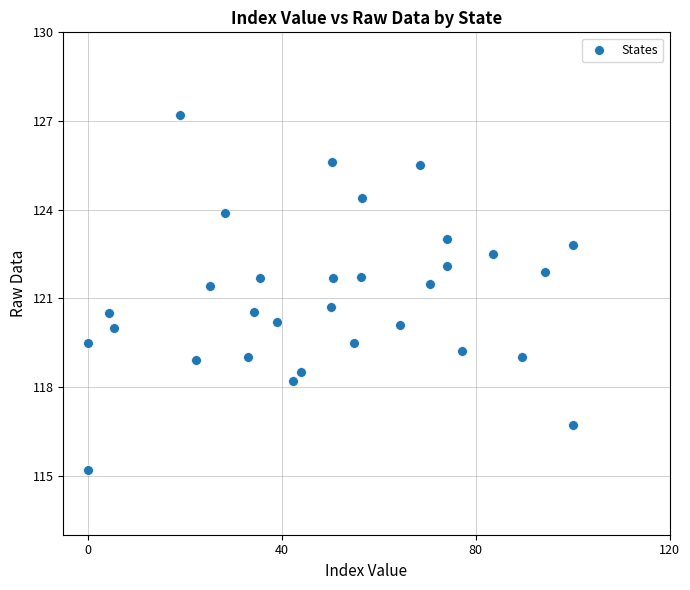

What is the range of X values (max minus min)?

100.0